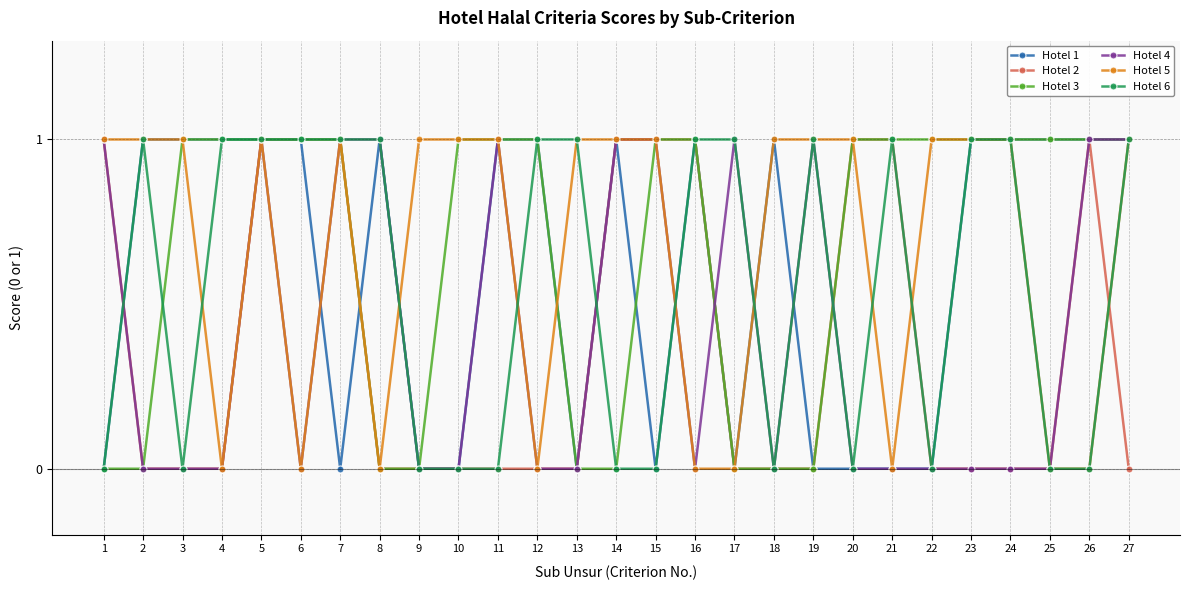

The Hotel 5 series shows 0 at 12. True or false?

True